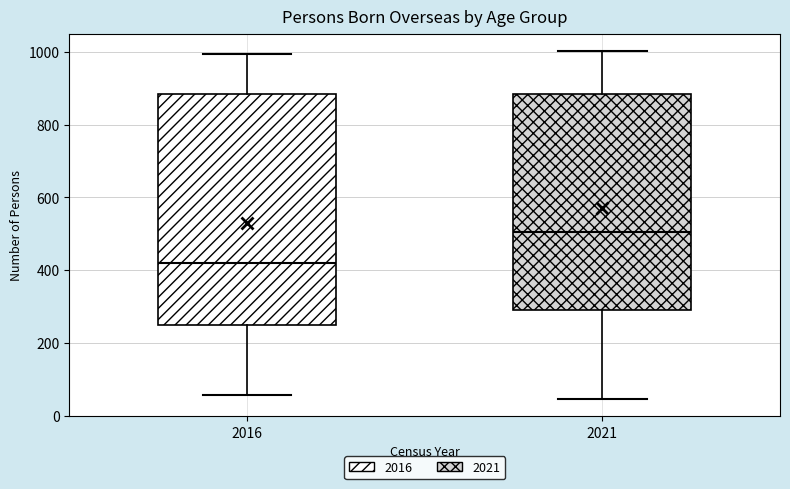

Comparing the boxes themselves (not the whiskers), which one is the tallest?

2016